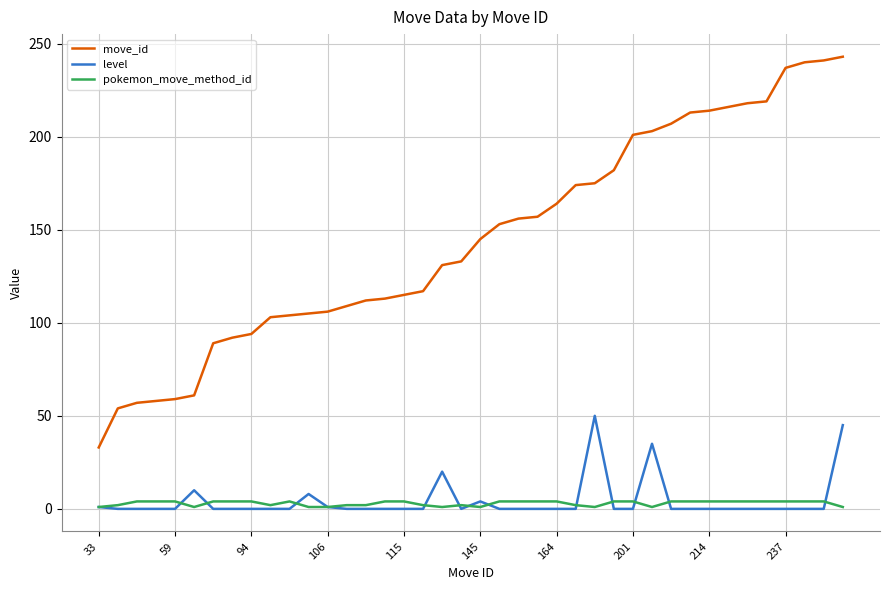

What is the minimum value for move_id?

33